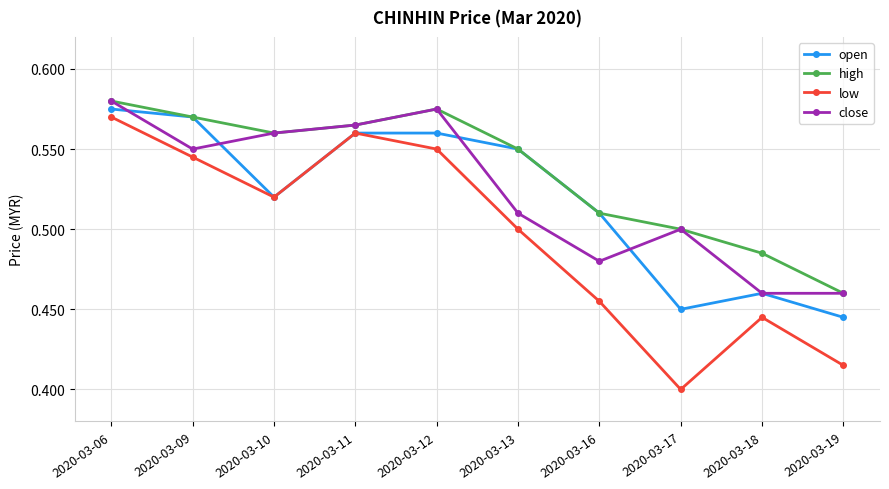

Which series has the largest range (max minus min)?

low